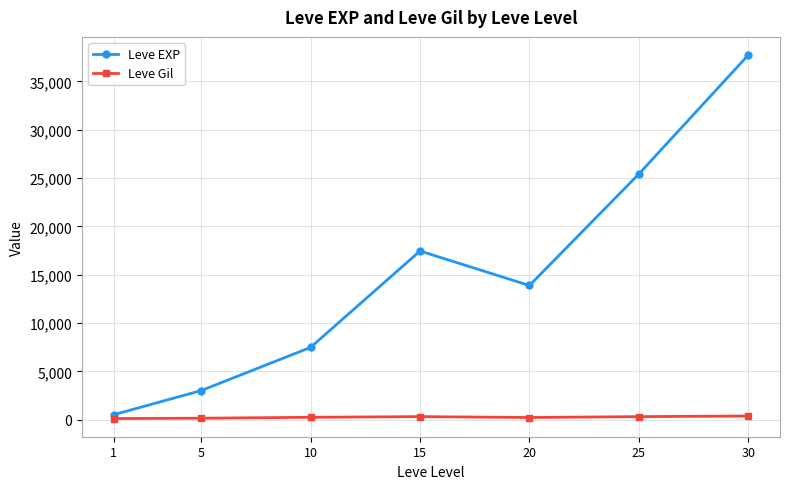

Is the value of Leve EXP at 30 greater than the value of Leve Gil at 1?

Yes